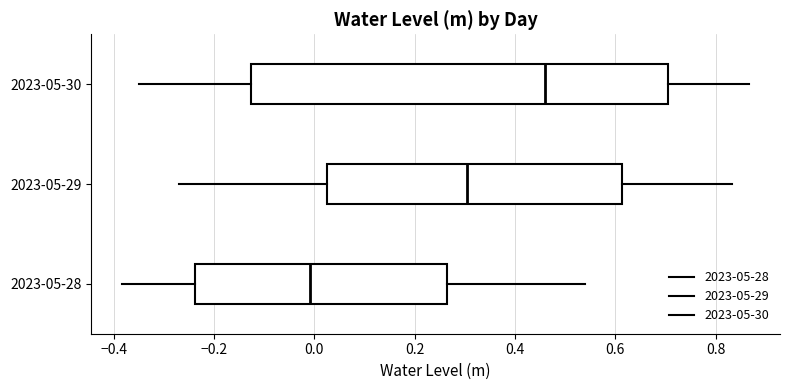

Where is the left edge of the box for 2023-05-29 on the x-axis? The values are not printed on the chart, so give them approximately, as read against the axis.

0.02